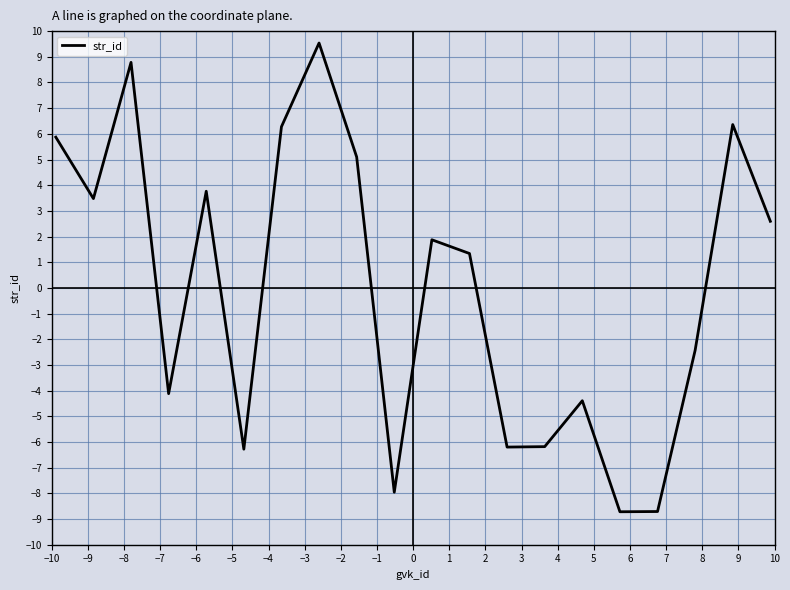

What is the difference between the maximum and minimum values?

18.3